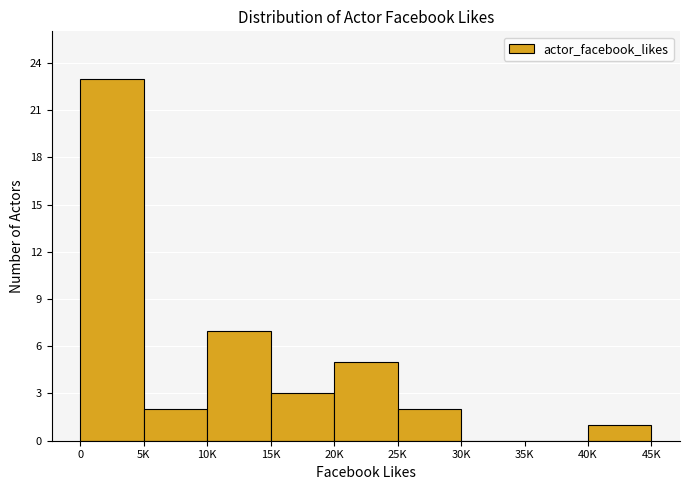

Reading left to right, what are all the values shown in this chart?

0=23	5K=2	10K=7	15K=3	20K=5	25K=2	30K=0	35K=0	40K=1